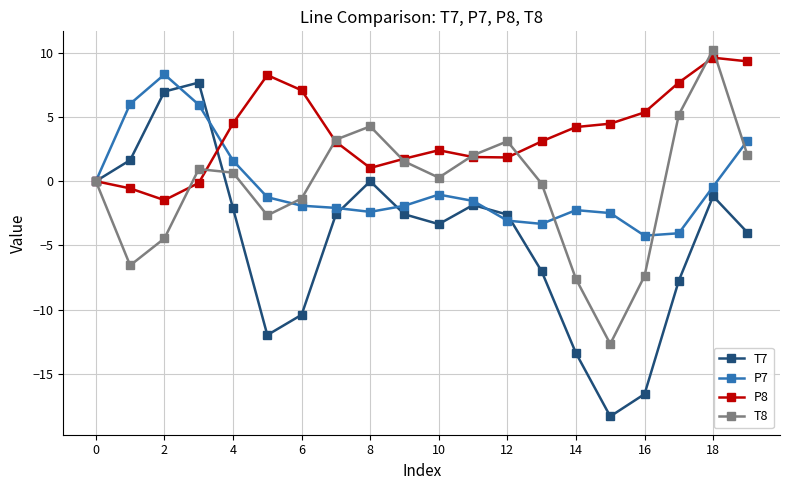

Which series has the widest spread of values?

T7